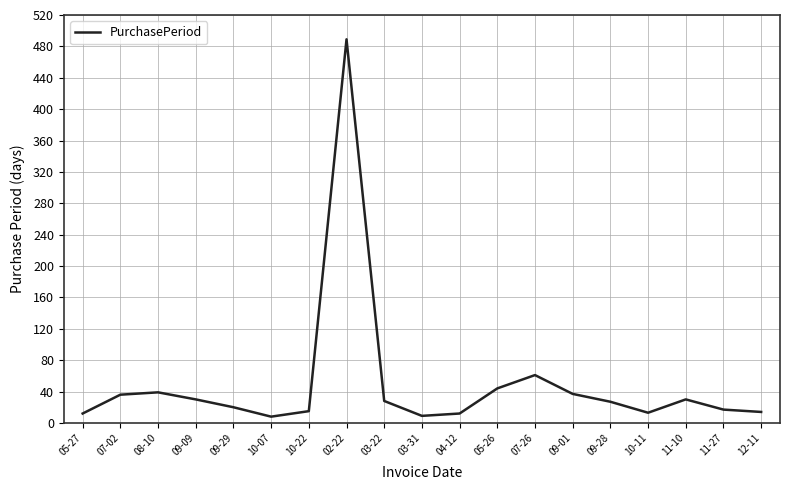

Where is the data nearest to the value 248?

07-26